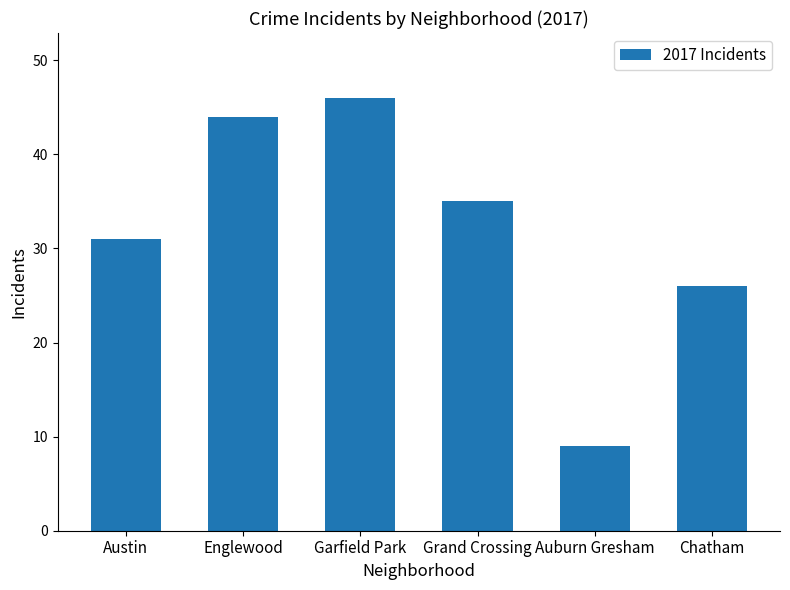

What is the label of the 5th bar from the left?

Auburn Gresham